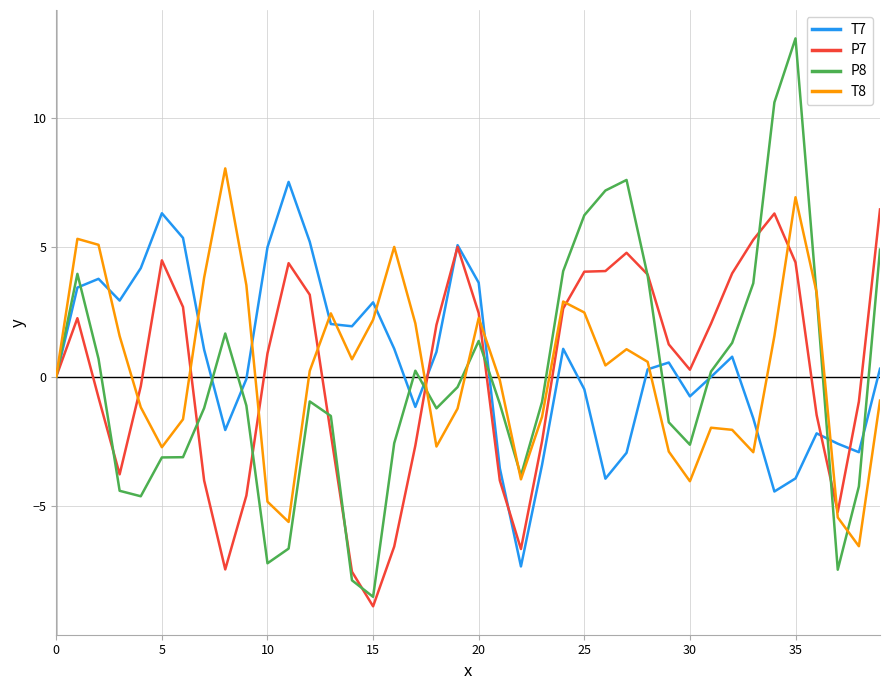

Which series has the largest range (max minus min)?

P8